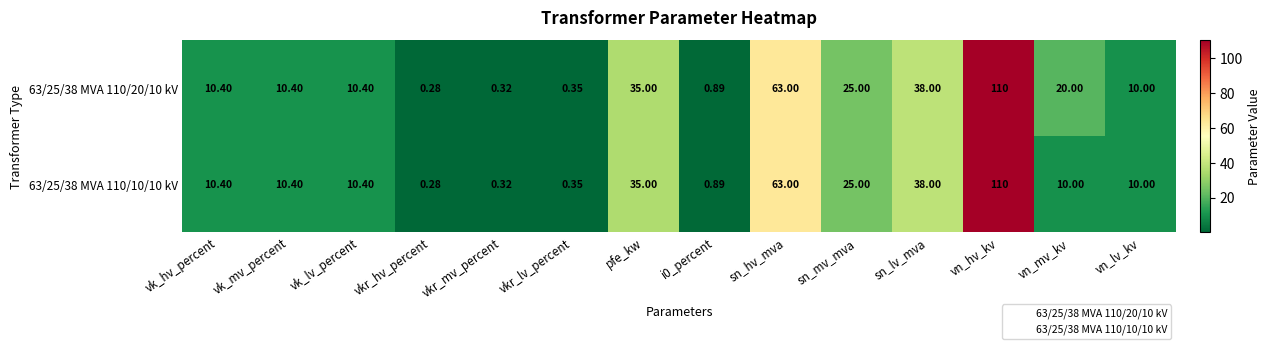

Which category has the highest value in the 63/25/38 MVA 110/20/10 kV series?

vn_hv_kv